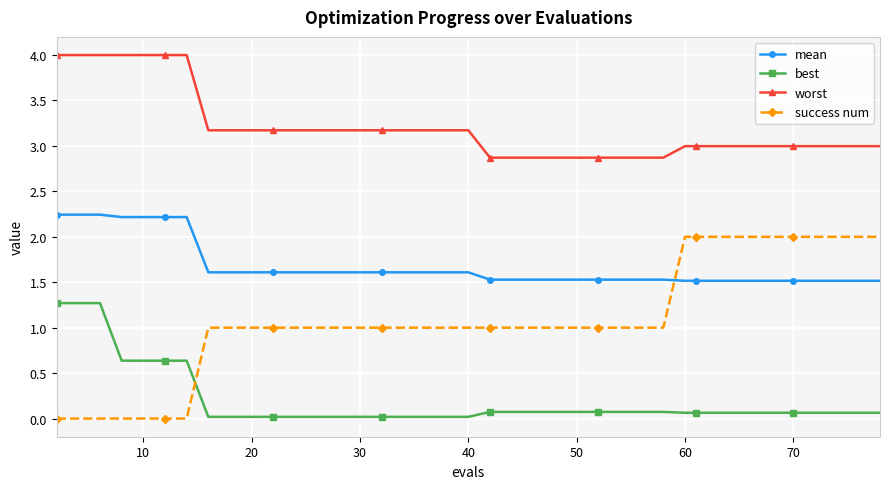

List the series in order of their peak value, highest first.

worst, mean, success num, best